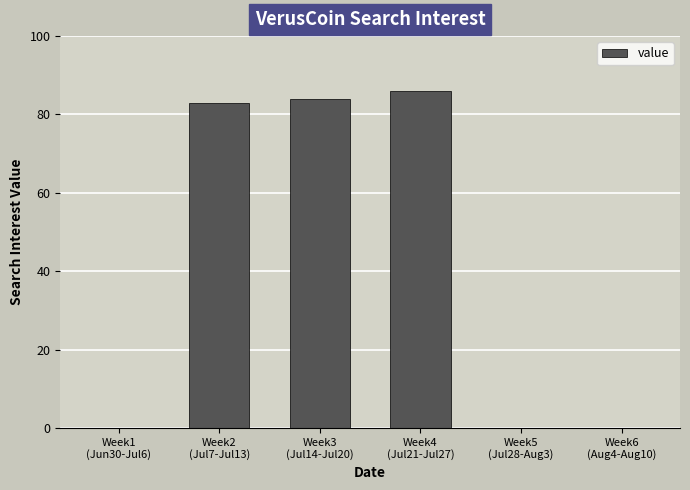

Between Week2
(Jul7-Jul13) and Week3
(Jul14-Jul20), which is larger?

Week3
(Jul14-Jul20)